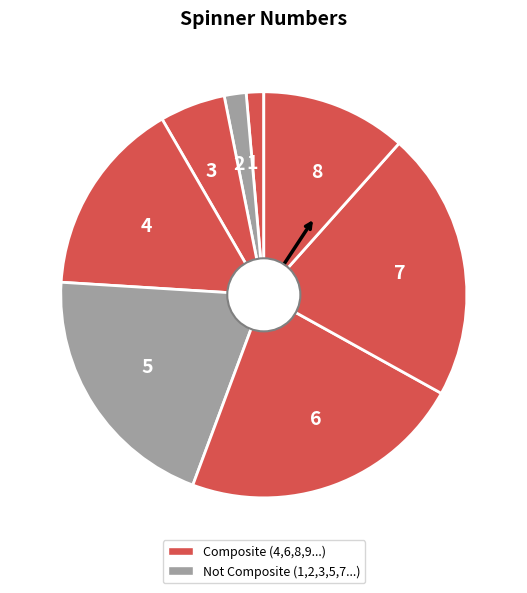

Combined, do 3 and 7 account for over 50%?

No